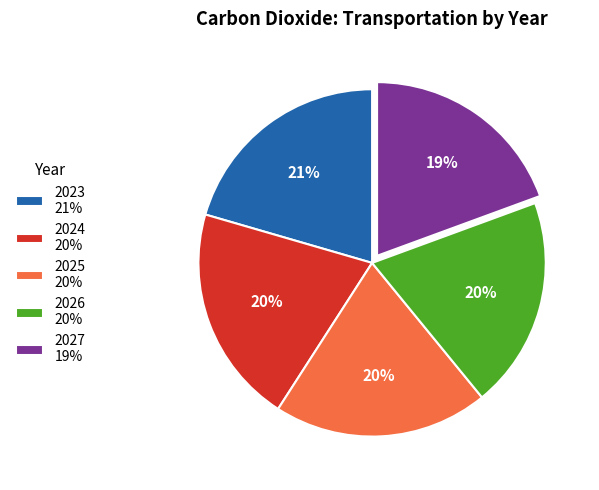

How many slices are in this pie chart?

5